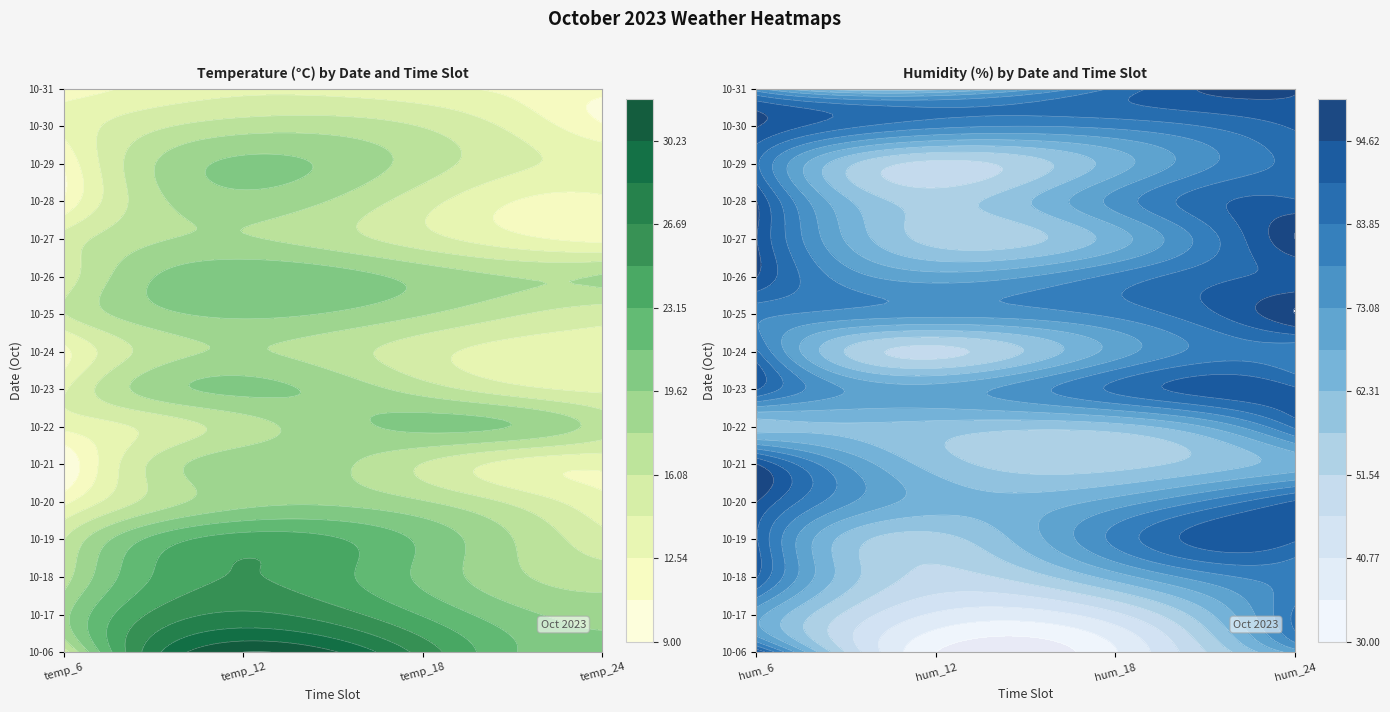

What is the difference between the 2023-10-26 values at 5 and 4?

25